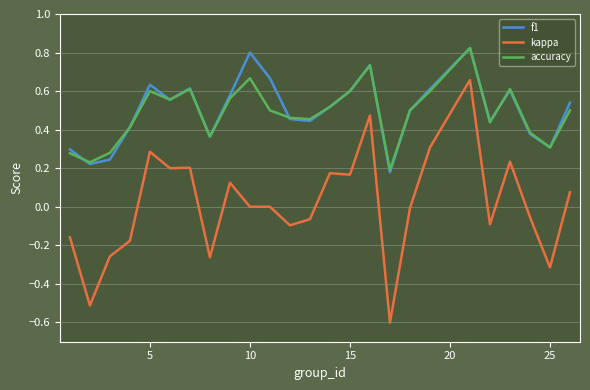

Which series has the largest range (max minus min)?

kappa